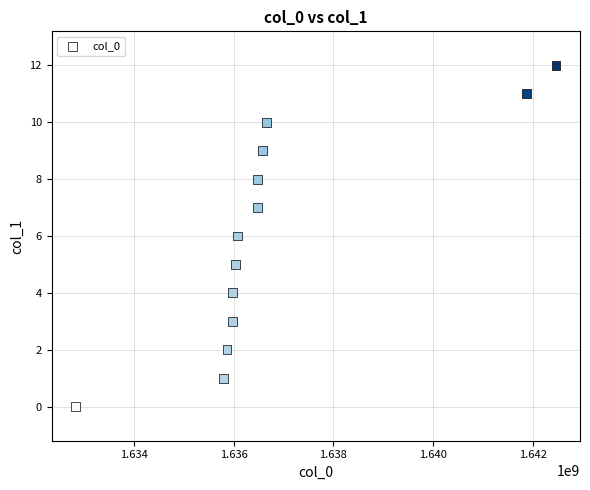

What is the range of X values (max minus min)?

9628538